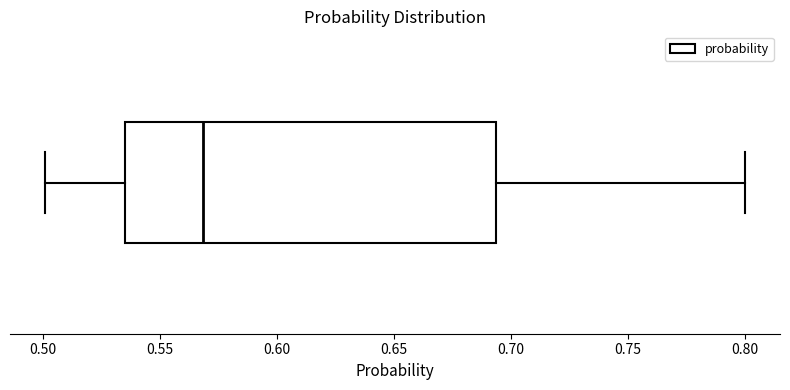

Where does the median line of the box sit on the x-axis? The values are not printed on the chart, so give them approximately, as read against the axis.

0.570